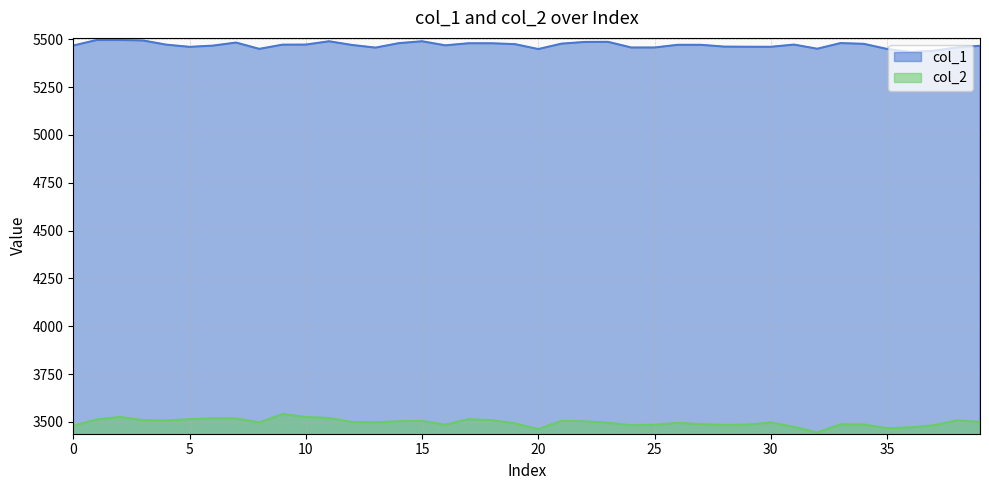

At which category is the sum across all series the highest?

2